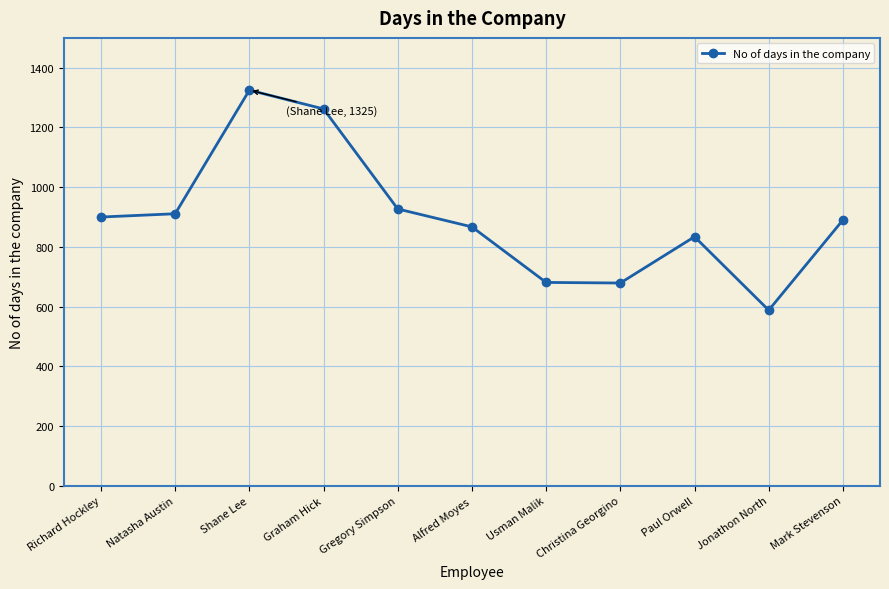

At which category does the data reach its first local peak?

Shane Lee